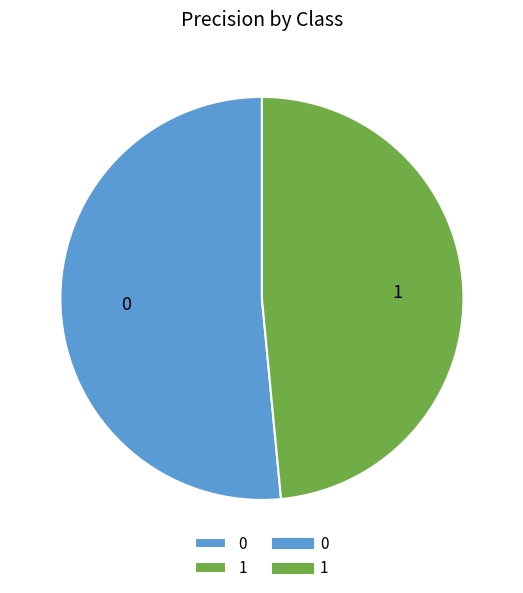

Does 0 represent more than half of the total?

Yes